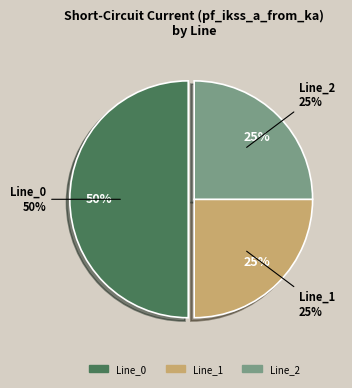

Is it true that Line_1 is 18% of the pie?

False